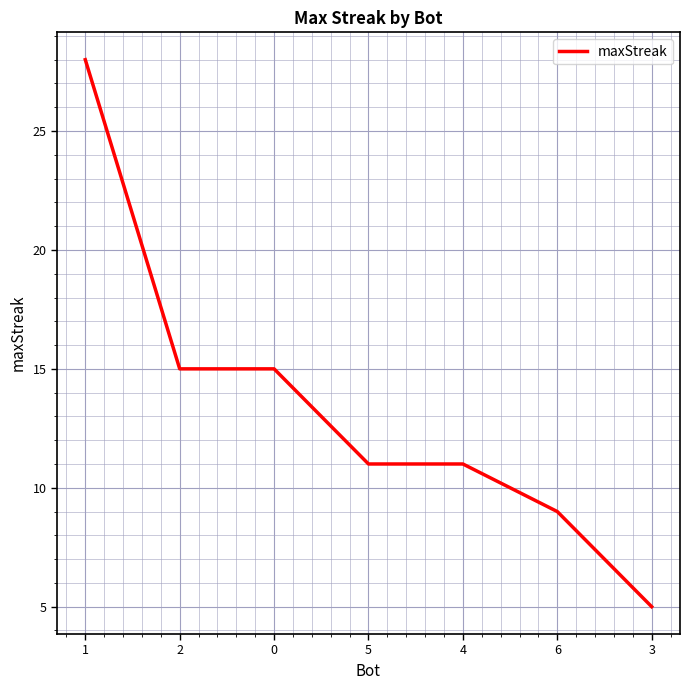

Between 5 and 6, which is larger?

5